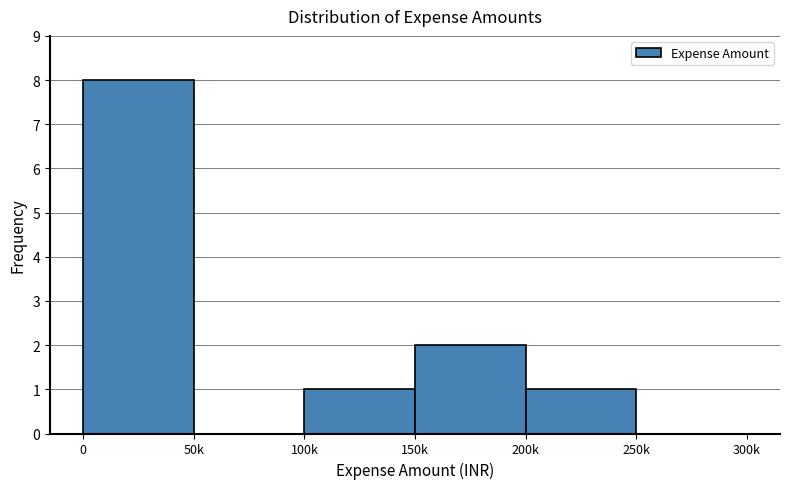

Reading left to right, extract all data points from this chart.

0=8	50k=0	100k=1	150k=2	200k=1	250k=0